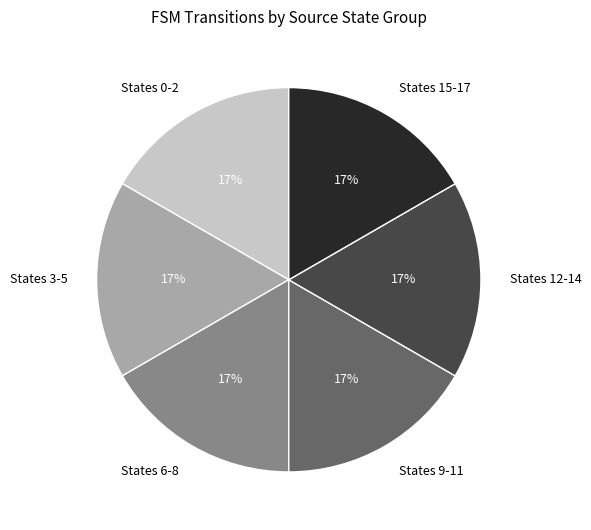

What percentage is the States 6-8 slice, to the nearest percent?

17%